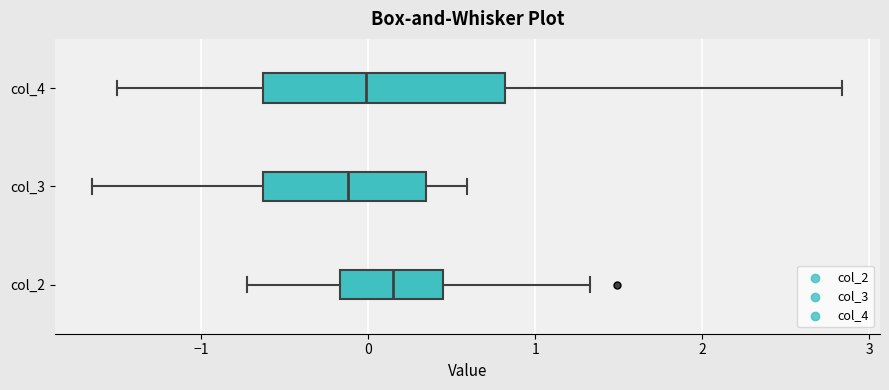

Which box is the widest, from its left edge to its right edge?

col_4